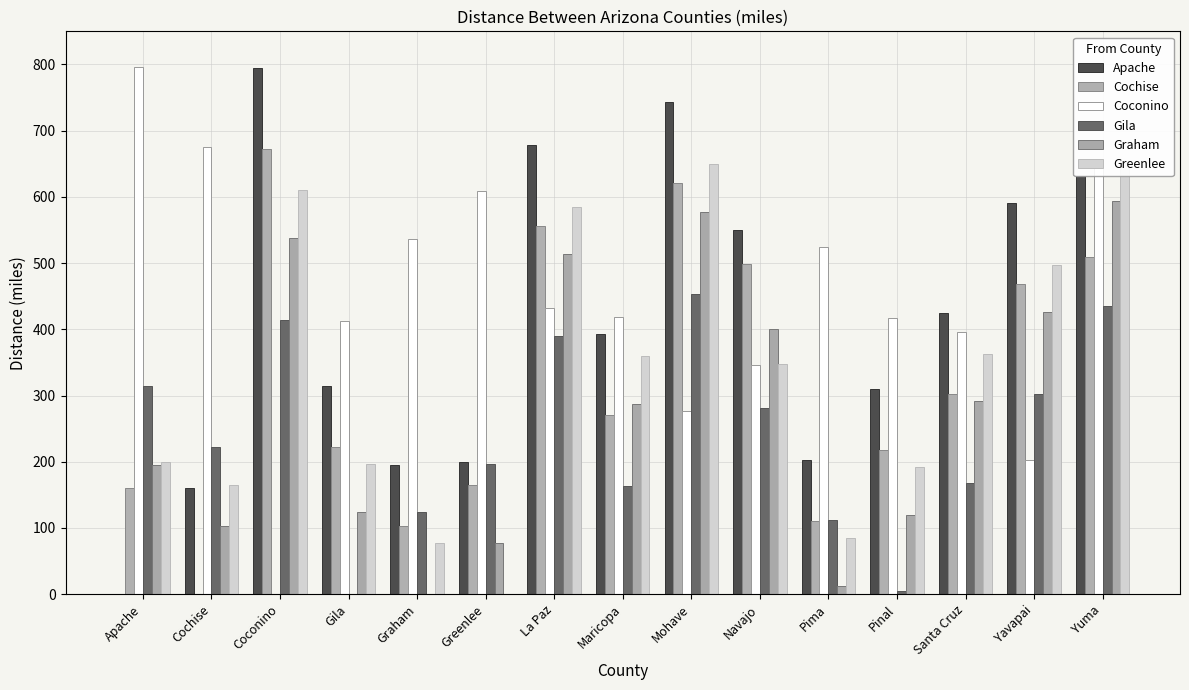

Is the value of Graham at Yavapai greater than the value of Cochise at Gila?

Yes